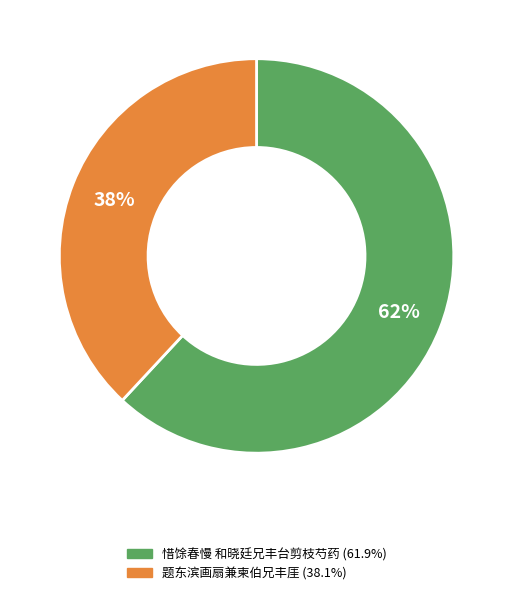

Approximately how many times larger is the value at 题东滨画扇兼柬伯兄丰厓 (38.1%) compared to 惜馀春慢 和晓廷兄丰台剪枝芍药 (61.9%)?

0.6